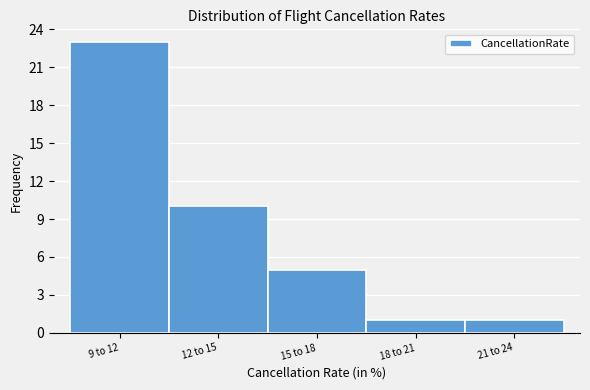

Reading left to right, extract all data points from this chart.

9 to 12=23	12 to 15=10	15 to 18=5	18 to 21=1	21 to 24=1